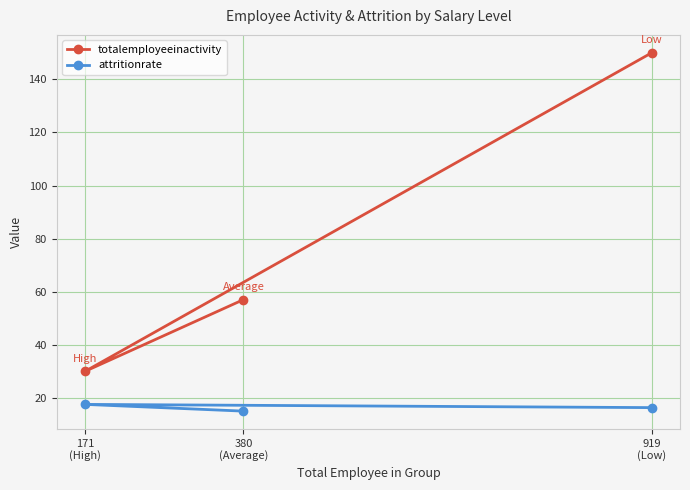

Is the value of totalemployeeinactivity at 380
(Average) greater than the value of attritionrate at 171
(High)?

Yes